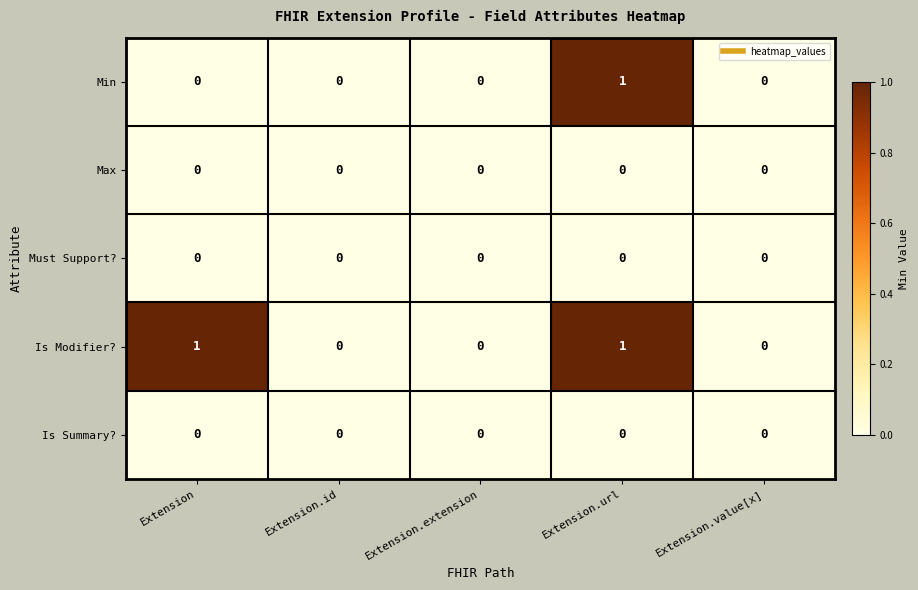

At which category is the sum across all series the highest?

Extension.url